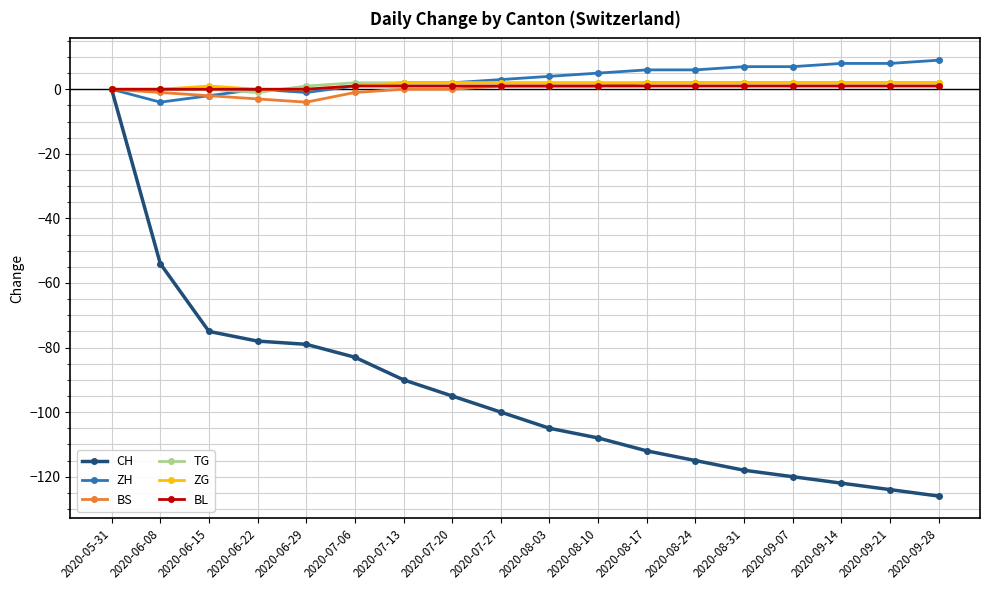

Does the chart have visible grid lines?

Yes